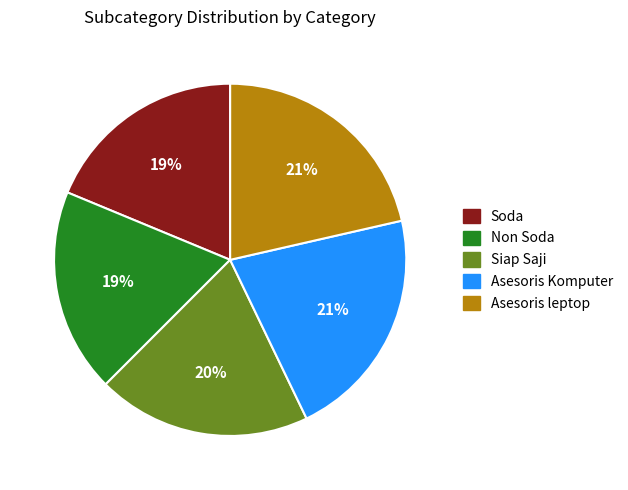

The Siap Saji slice represents 20% of the pie. True or false?

True